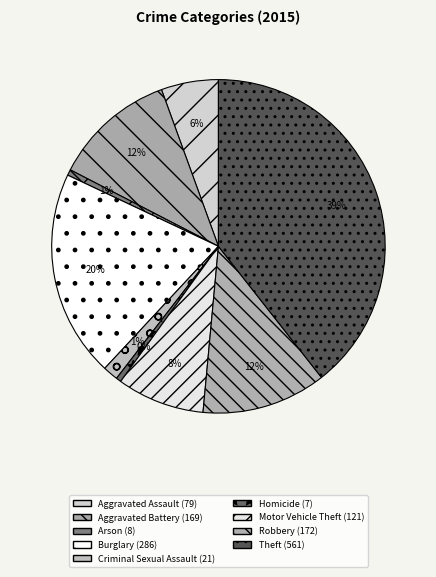

Rank the categories by value from lowest to highest.

Homicide, Arson, Criminal Sexual Assault, Aggravated Assault, Motor Vehicle Theft, Aggravated Battery, Robbery, Burglary, Theft